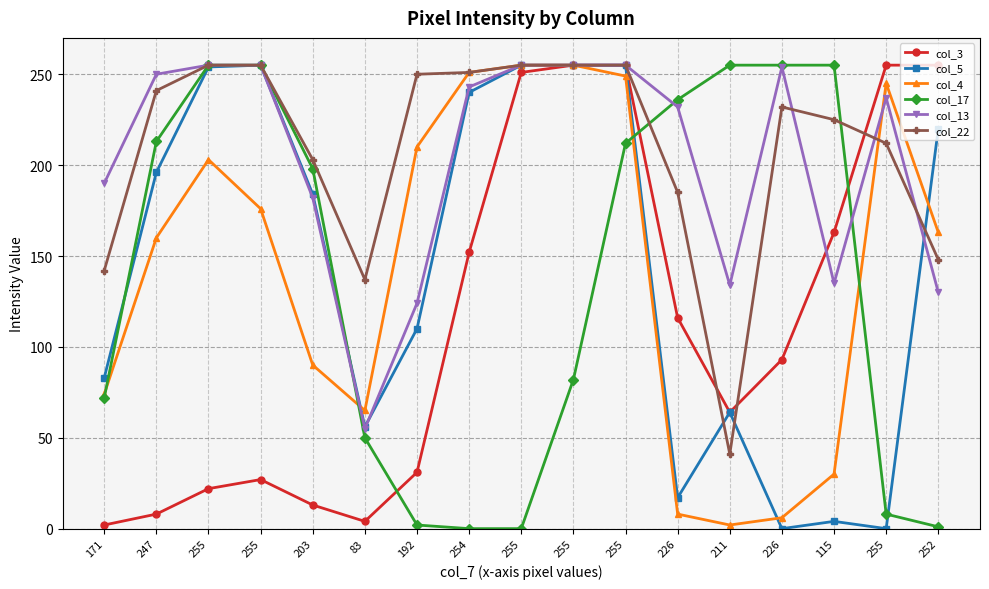

Is this an area chart (filled region under the line)?

No